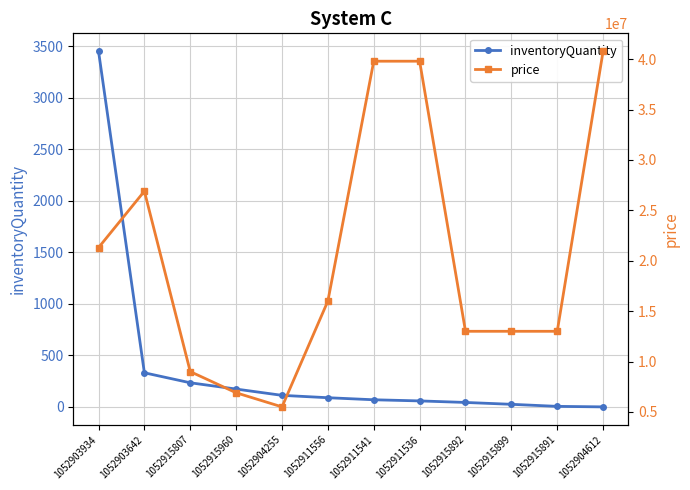

The price series shows 13000000 at 1052915892. True or false?

True